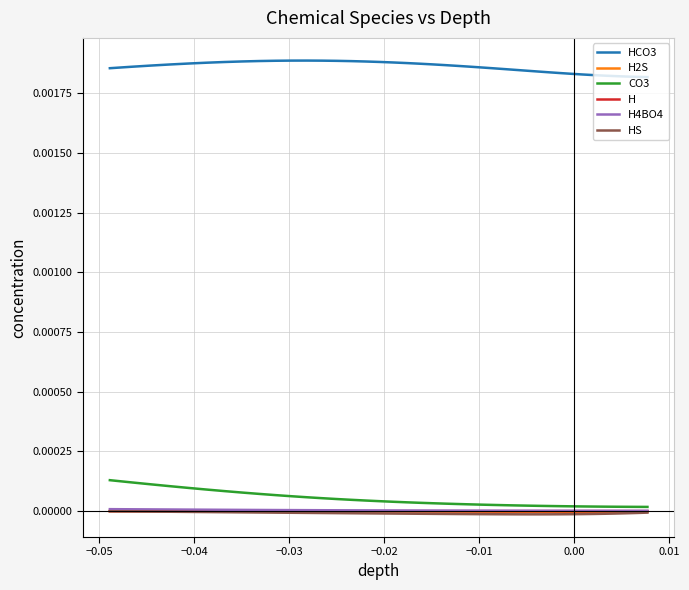

True or false: HCO3 and H4BO4 cross at least once.

False